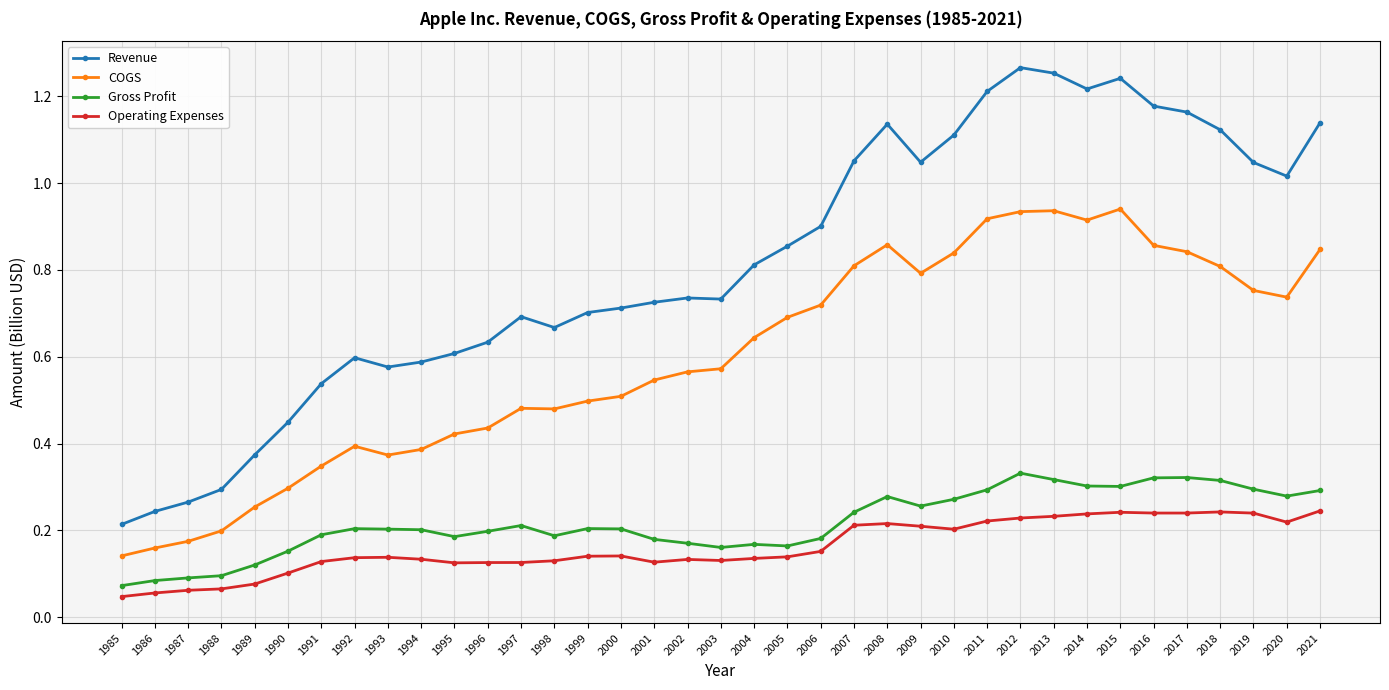

What is the sum of the Revenue values at 2009 and 1995?

1.7